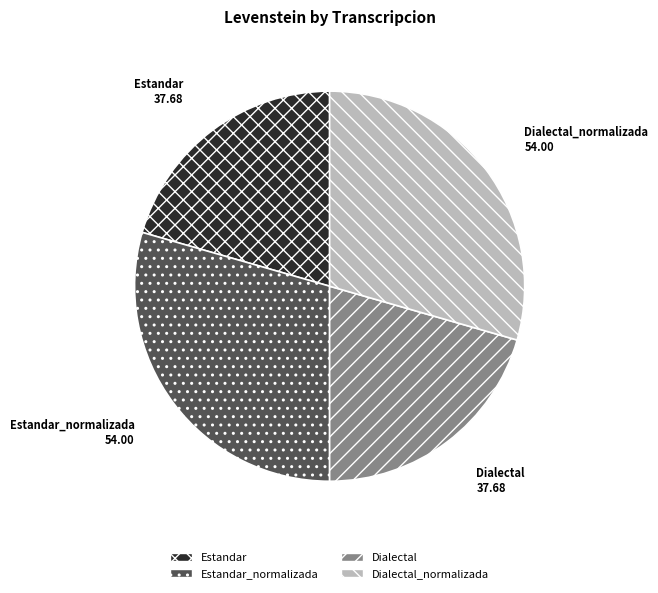

Is there a majority slice in this chart?

No